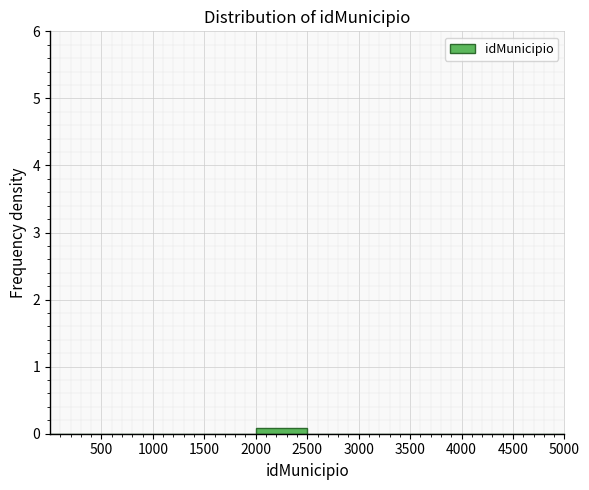

Reading left to right, transcribe this chart: for each bar, give the range it covers on the x-axis and its height. Neither the bar edges nor the heights are printed on the chart, so give them approximately, as read against the axes.

0 to 500: under 0.1
500 to 1000: 0
1000 to 1500: 0
1500 to 2000: 0
2000 to 2500: under 0.1
2500 to 3000: 0
3000 to 3500: 0
3500 to 4000: 0
4000 to 4500: 0
4500 to 5000: 0